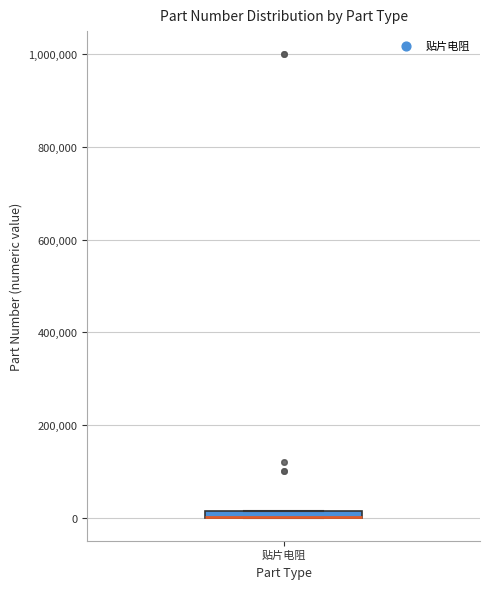

Where is the lower edge of the box for 贴片电阻 on the y-axis? The values are not printed on the chart, so give them approximately, as read against the axis.

0